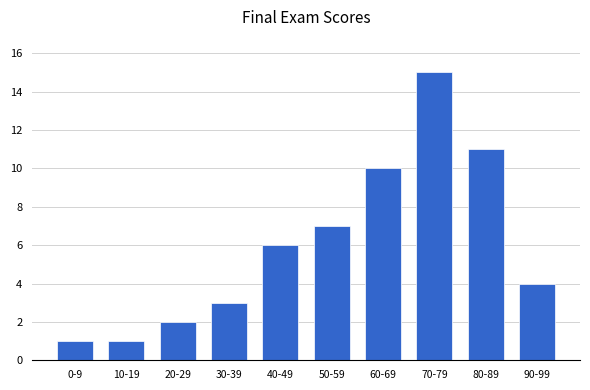

Reading right to left, transcribe all the data shown in this chart.

4	11	15	10	7	6	3	2	1	1